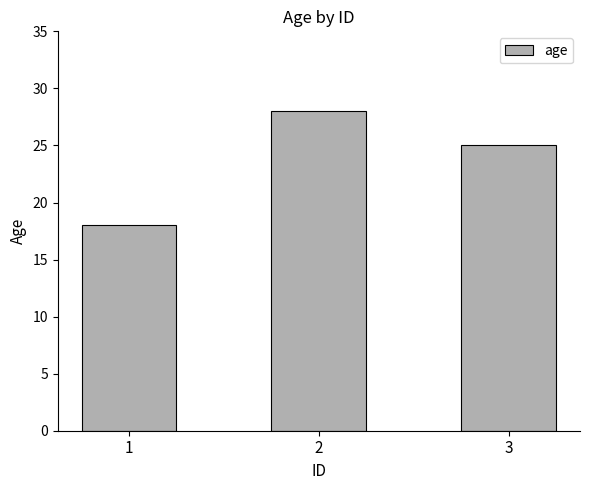

At which label is the value closest to 23?

3